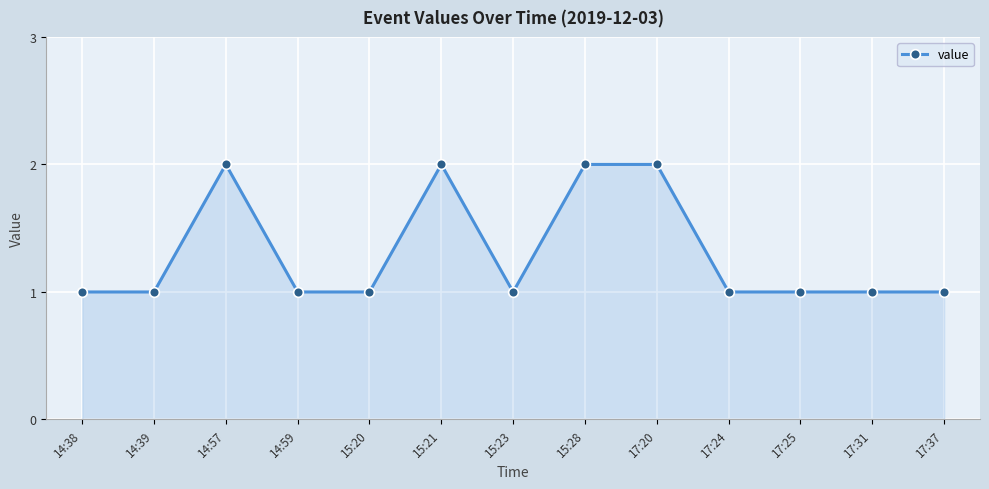

How many values are between 1 and 2?

13